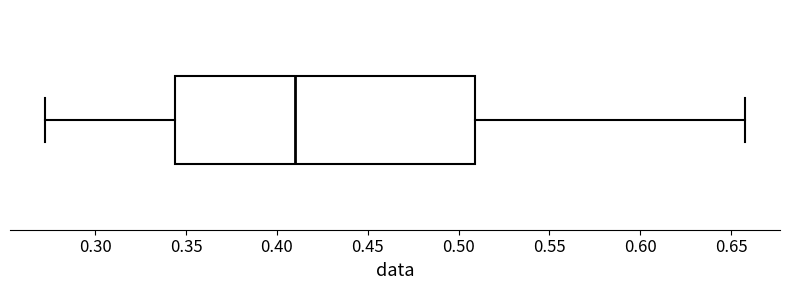

Where does the right whisker of the box end on the x-axis? The values are not printed on the chart, so give them approximately, as read against the axis.

0.660